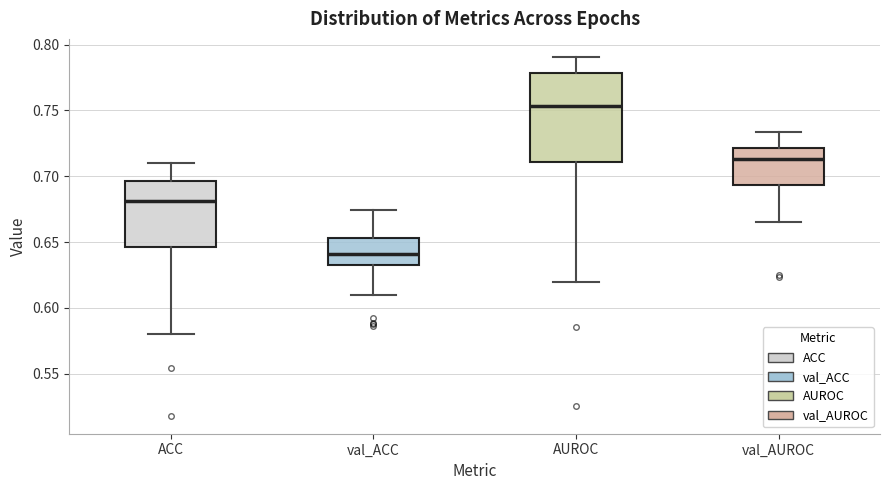

Reading left to right, transcribe this box plot: for each box, give where its median line is, the range the box spans, and where its two whiskers end, as read against the y-axis. The values are not printed on the chart, so give them approximately, as read against the axis.

ACC: median 0.680, box 0.645 to 0.695, whiskers 0.580 to 0.710
val_ACC: median 0.640, box 0.630 to 0.655, whiskers 0.610 to 0.675
AUROC: median 0.755, box 0.710 to 0.780, whiskers 0.620 to 0.790
val_AUROC: median 0.715, box 0.695 to 0.720, whiskers 0.665 to 0.735